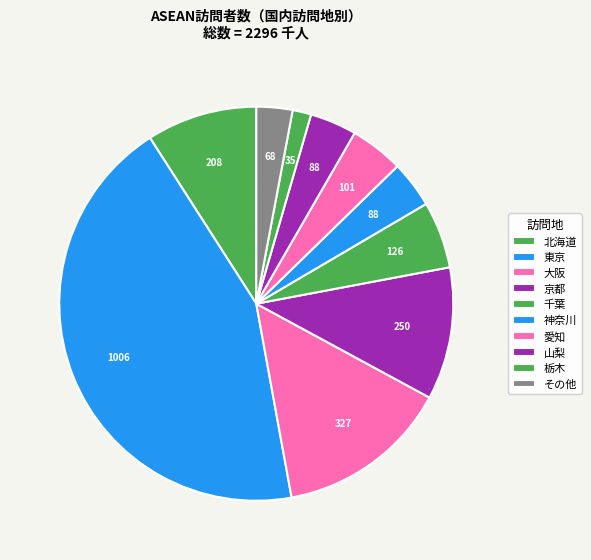

Is 京都 the majority of the pie?

No